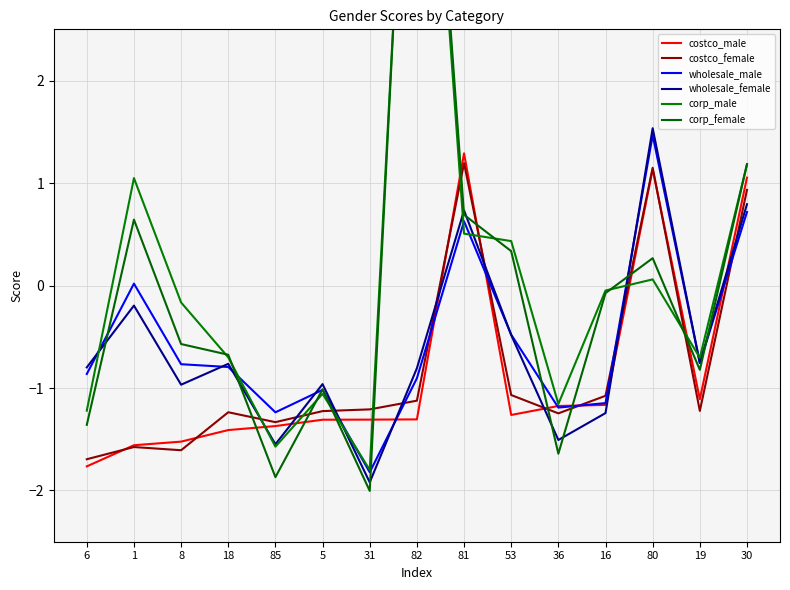

Is the value of corp_female at 85 greater than the value of costco_female at 81?

No